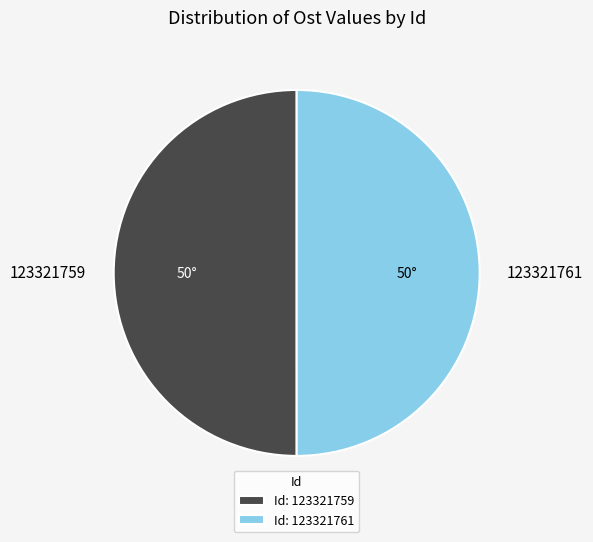

True or false: 123321759 accounts for 50% of the total.

True